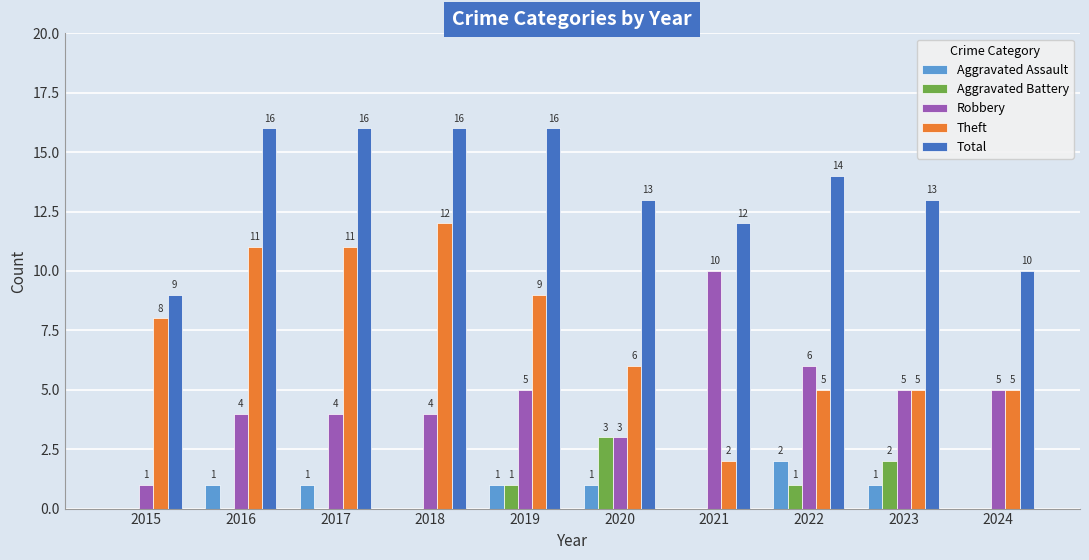

Which series has the largest total across all categories?

Total